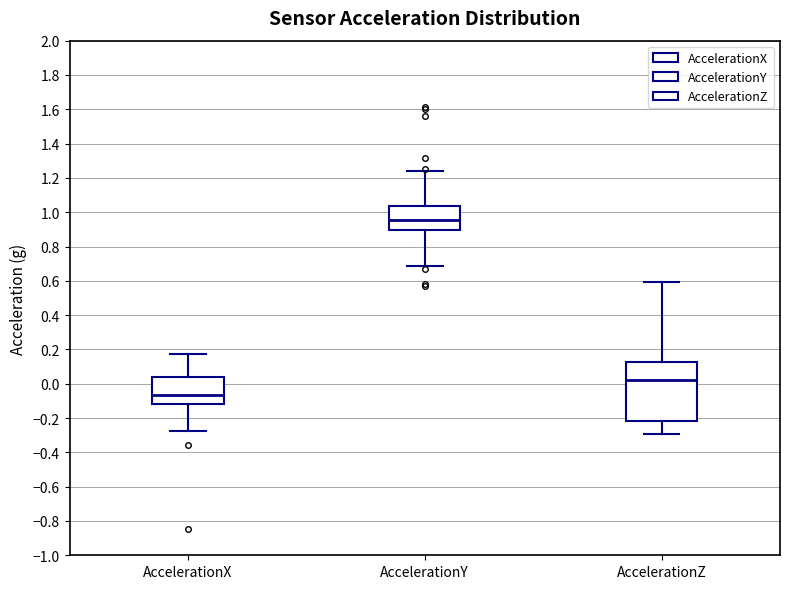

Reading left to right, read every box against the y-axis: the position of its median line, the range the box covers, and the ends of its whiskers. The values are not printed on the chart, so give them approximately, as read against the axis.

AccelerationX: median -0.06, box -0.12 to 0.04, whiskers -0.28 to 0.18
AccelerationY: median 0.96, box 0.90 to 1.04, whiskers 0.68 to 1.24
AccelerationZ: median 0.02, box -0.22 to 0.12, whiskers -0.30 to 0.60